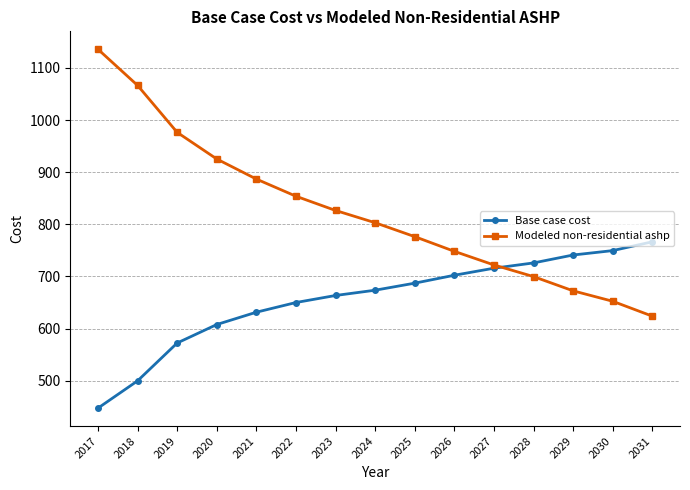

Rank the series at 2017 from highest to lowest value.

Modeled non-residential ashp, Base case cost